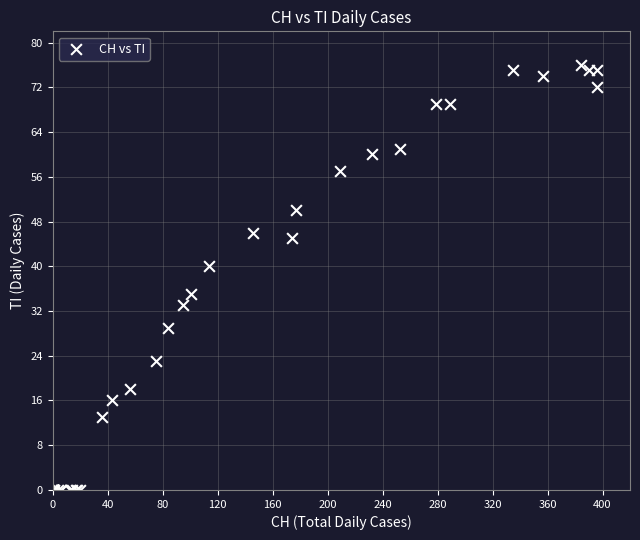

What Y value in the scatter plot is closest to 38?

40